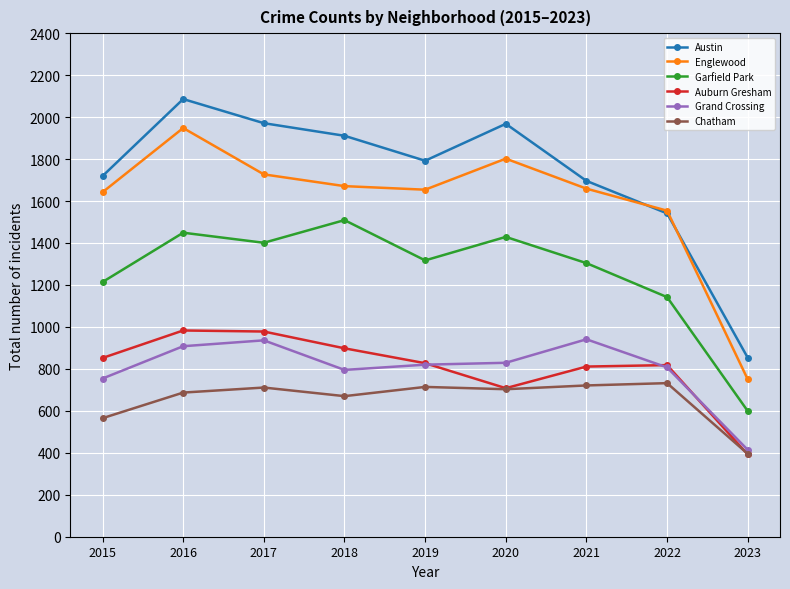

Which series changed the most between 2015 and 2016?

Austin